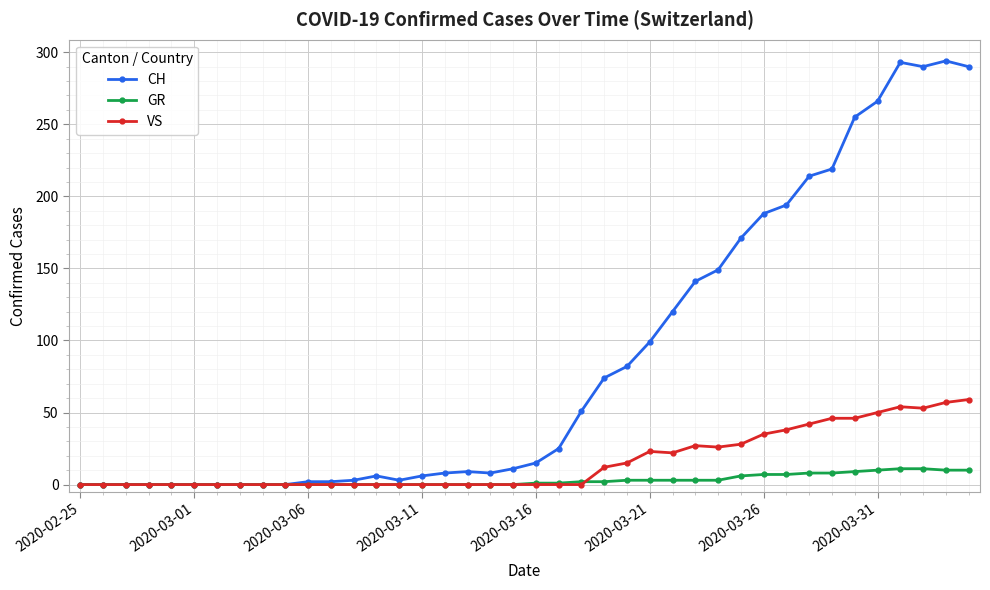

List the series in order of their peak value, highest first.

CH, VS, GR